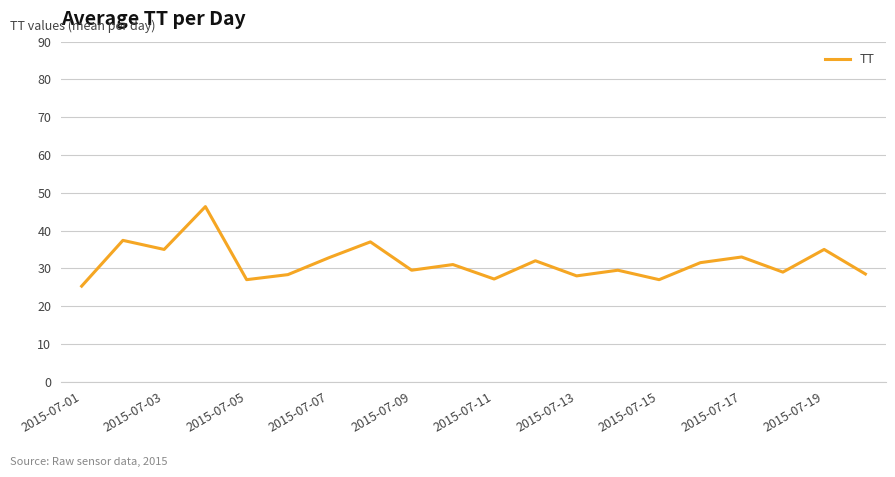

What is the smallest value displayed?

25.3